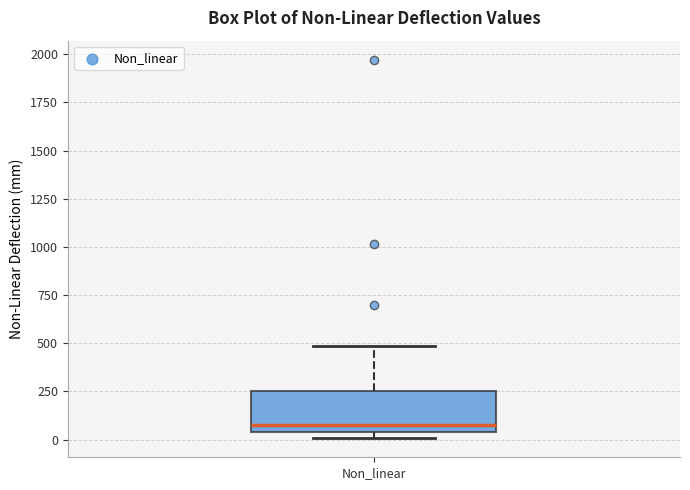

Read this box plot against the y-axis: the position of the median line, the range covered by the box, and the ends of both whiskers. The values are not printed on the chart, so give them approximately, as read against the axis.

median 100, box 50 to 250, whiskers 0 to 500